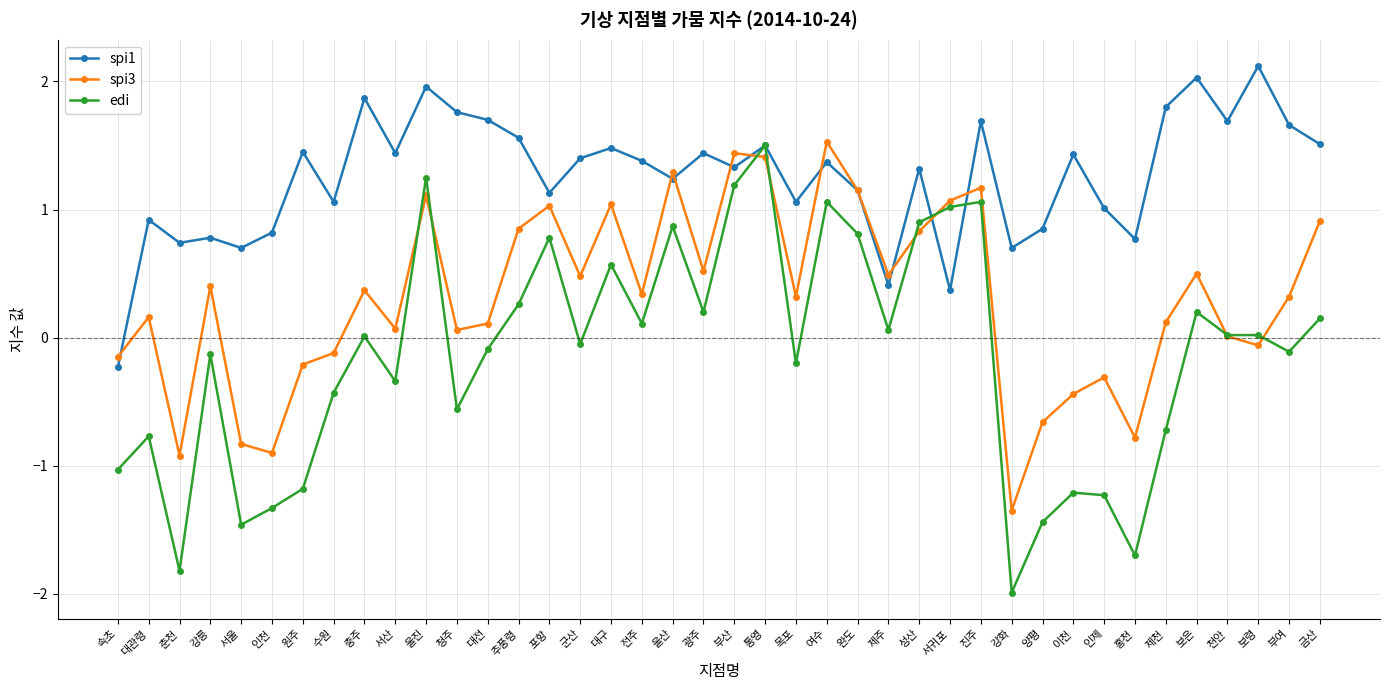

Does the chart have visible grid lines?

Yes